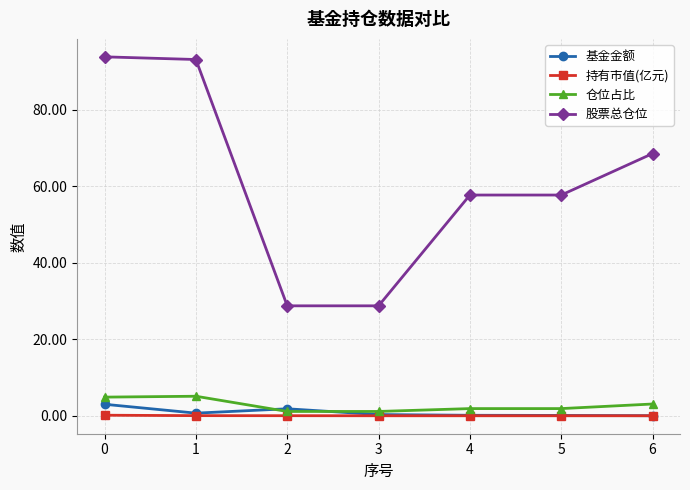

What is the minimum value for 股票总仓位?

28.8